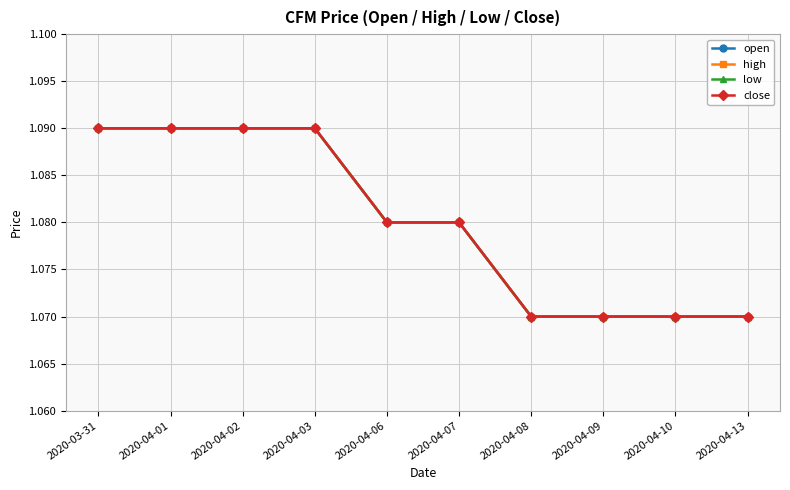

At which category does the chart reach its minimum across all series?

2020-04-08